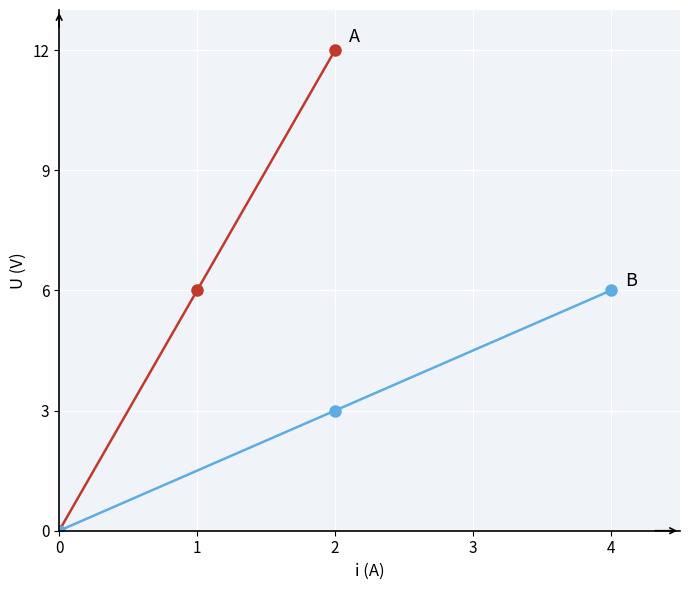

What is the difference between the second highest and minimum values in the B series?

3